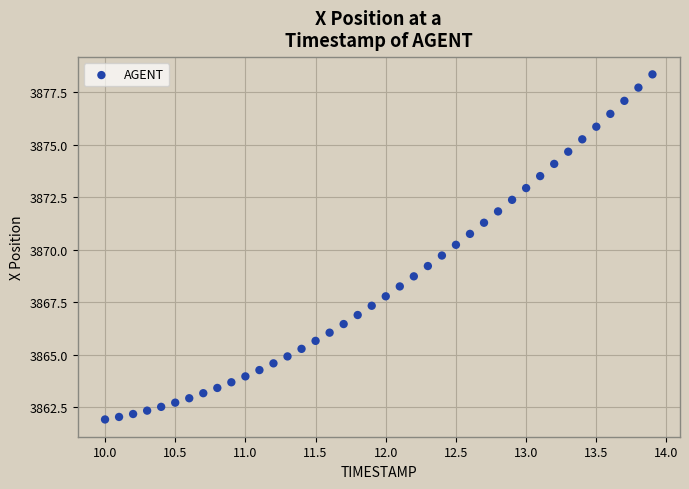

What is the range of X values (max minus min)?

3.9